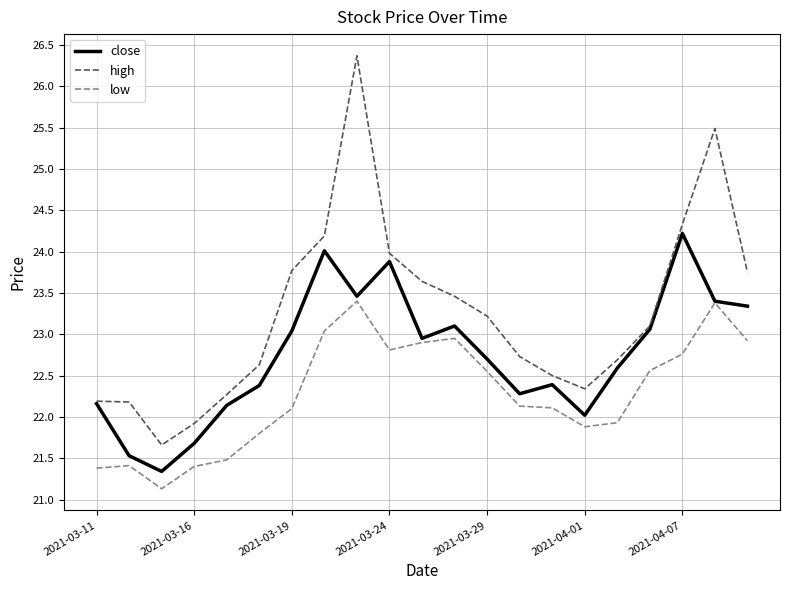

Which series has the widest spread of values?

high